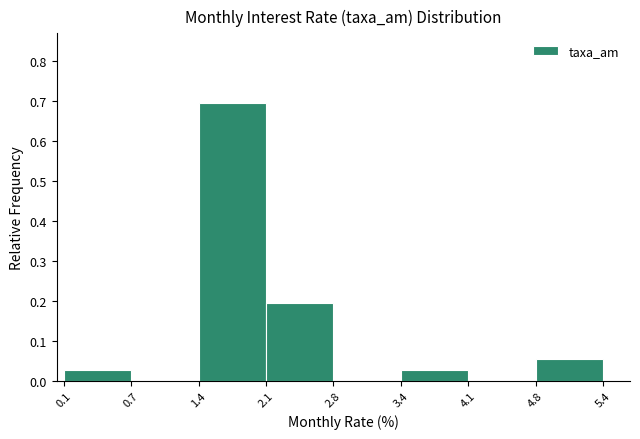

Over which range of the x-axis is the bar tallest?

1.4 to 2.1